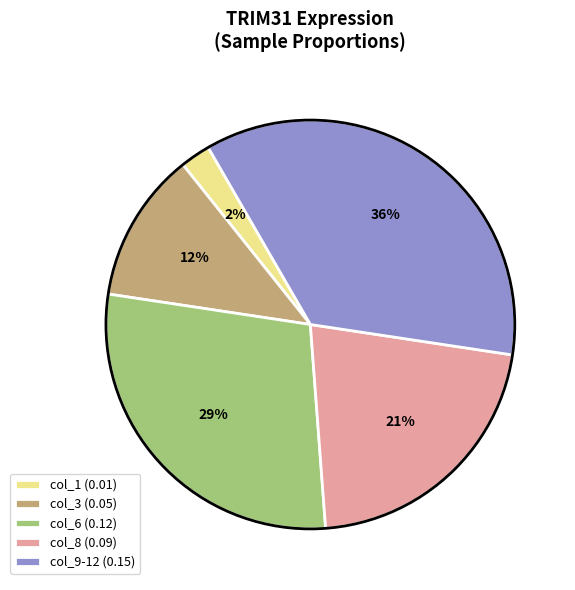

True or false: col_8 (0.09) accounts for 11% of the total.

False